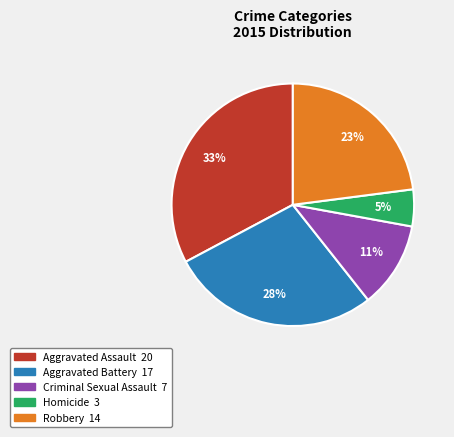

Do Aggravated Assault 20 and Homicide 3 together represent more than half of the pie?

No